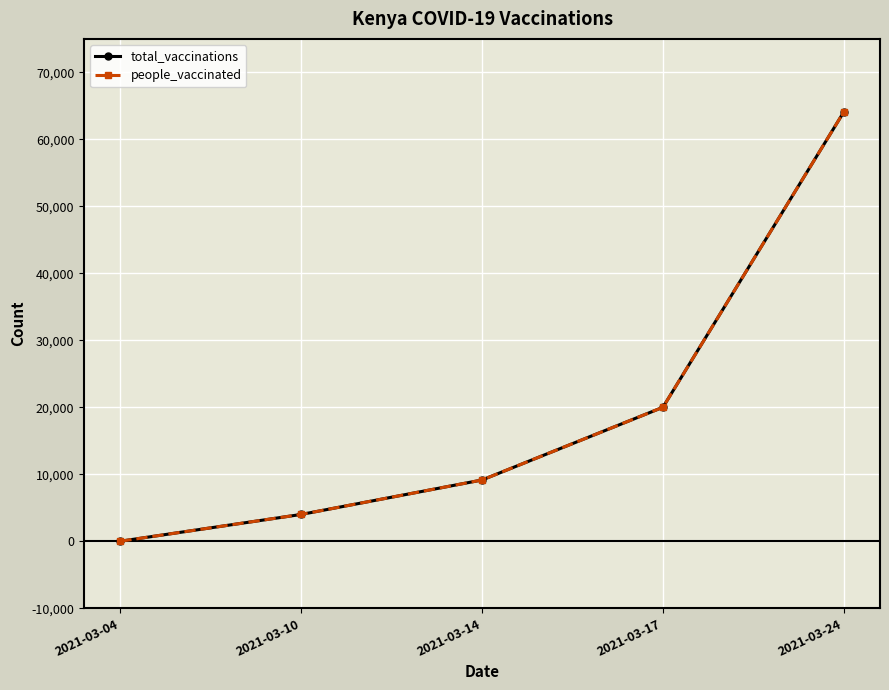

How many lines are shown in the chart?

2